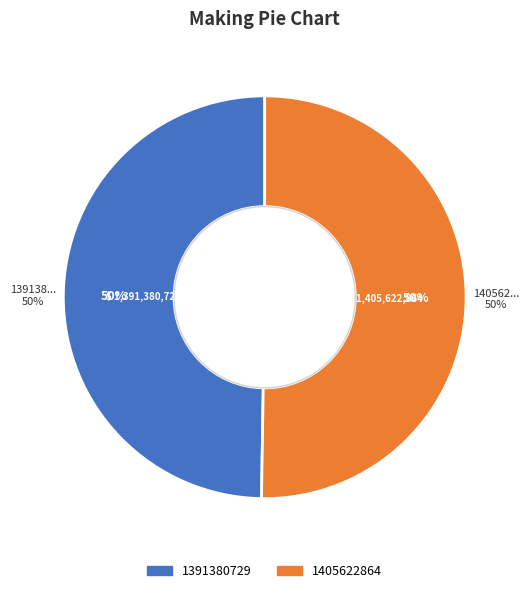

Count the number of slices in the pie.

2